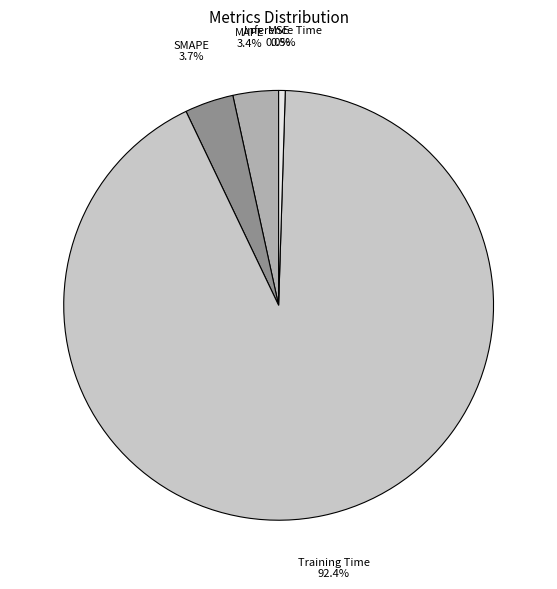

Between MAPE and Training Time, which is larger?

Training Time